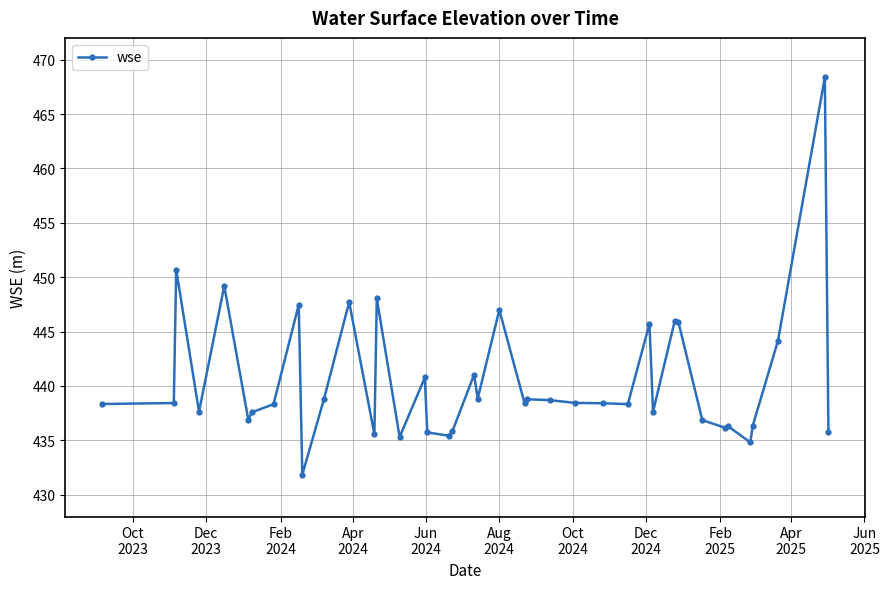

Does the chart have visible grid lines?

Yes